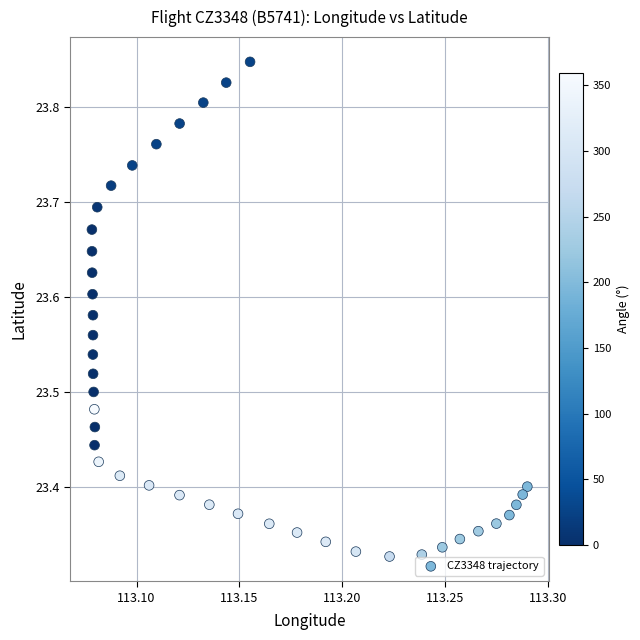

What is the range of Y values (max minus min)?

0.5